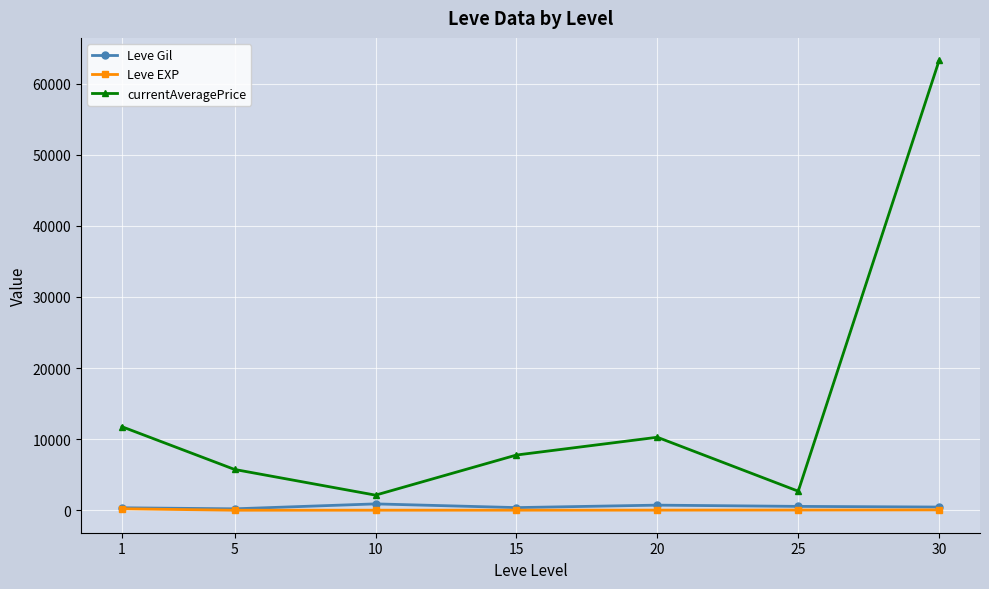

The value of currentAveragePrice at 30 is 16508.7. True or false?

False